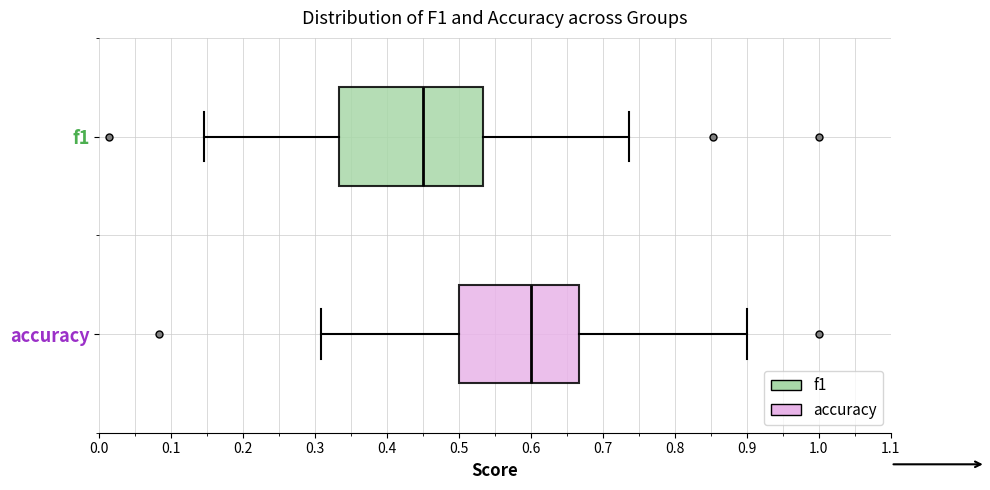

Which box has the furthest to the left median line?

f1